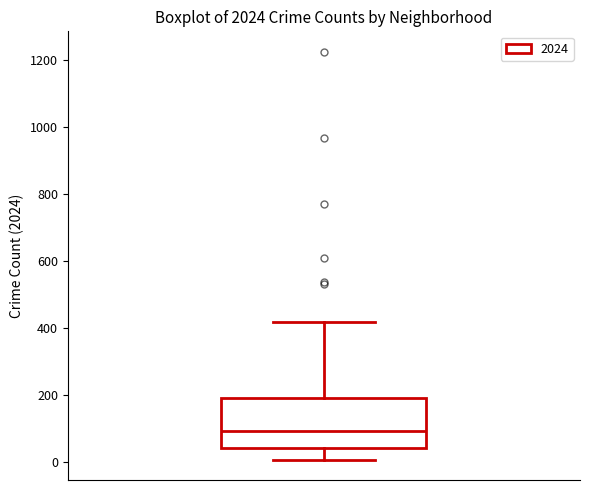

Read this box plot against the y-axis: the position of the median line, the range covered by the box, and the ends of both whiskers. The values are not printed on the chart, so give them approximately, as read against the axis.

median 100, box 40 to 200, whiskers 0 to 420